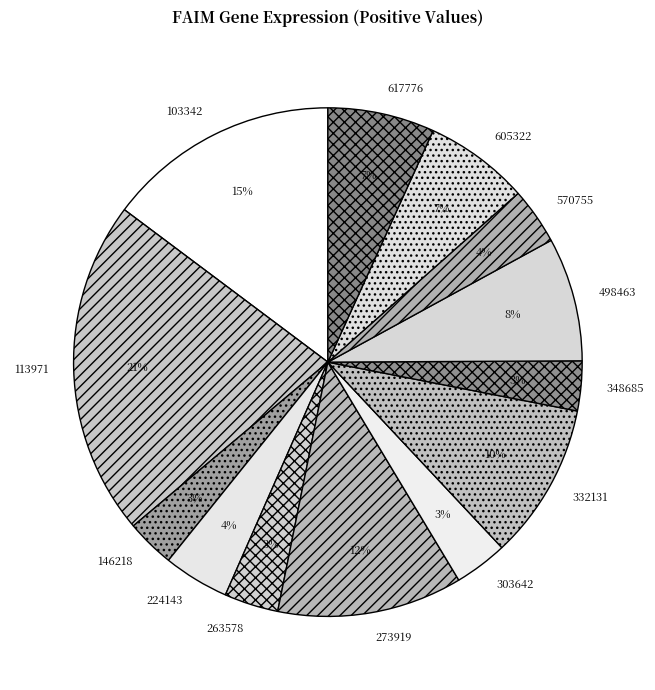

Is there a majority slice in this chart?

No